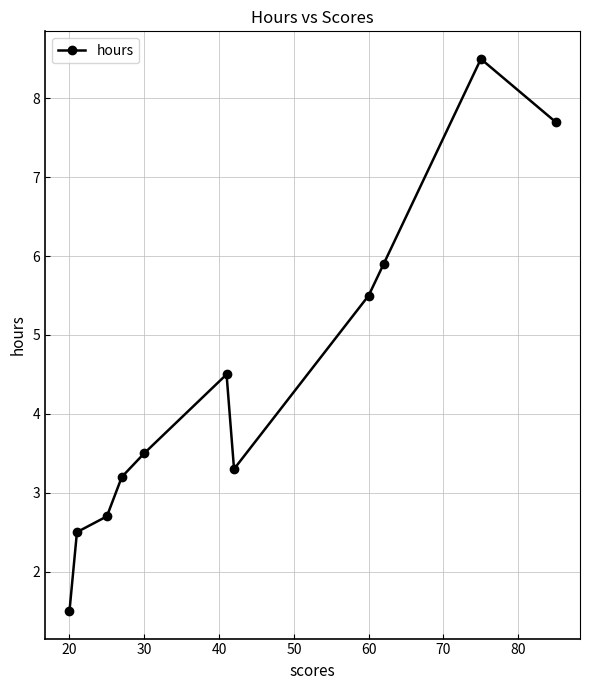

How many points are higher than both their immediate neighbors (excluding endpoints)?

2